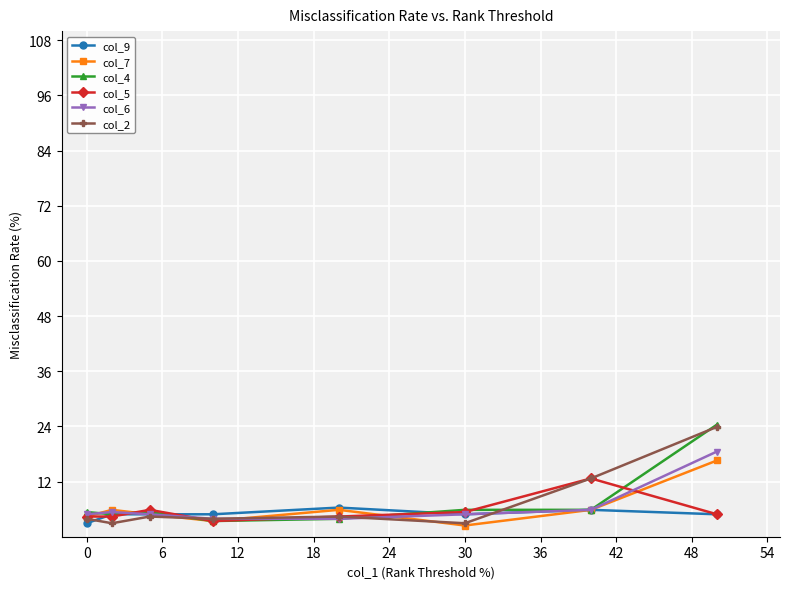

True or false: col_2 has more than 2 points higher than both neighbors.

False